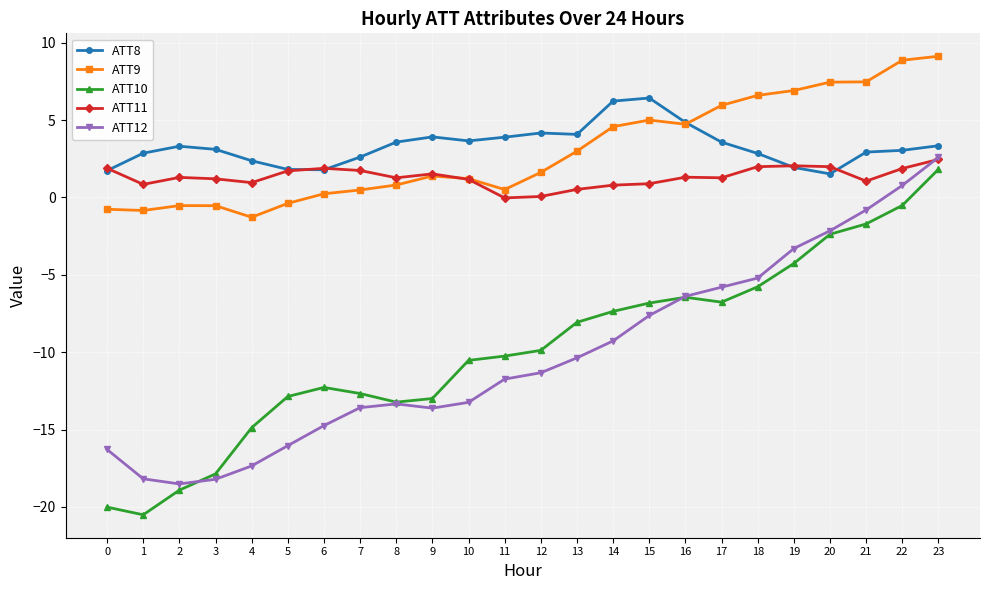

What is the total value across all series at 6?

-23.1